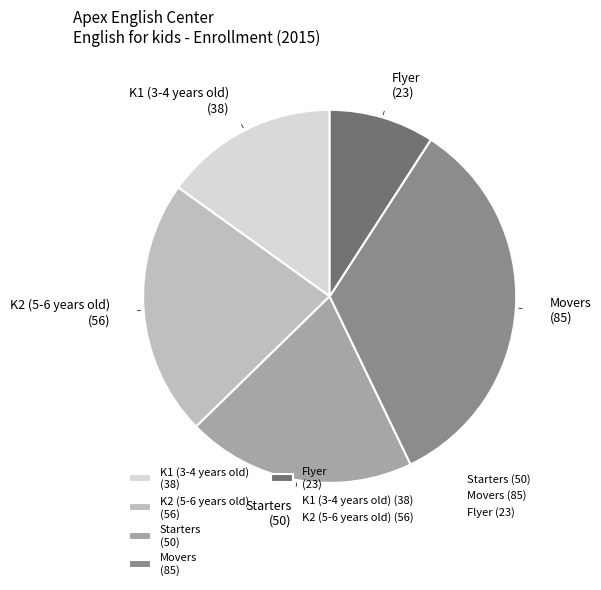

Between Starters (50) and Flyer (23), which is larger?

Starters (50)